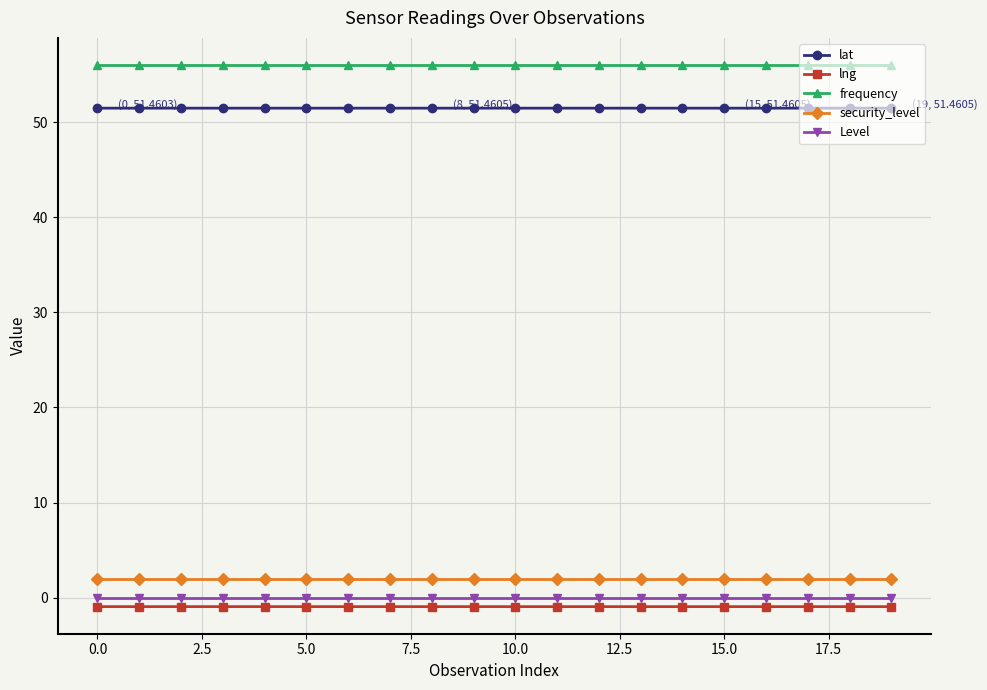

What is the sum of all frequency values?

1120.0